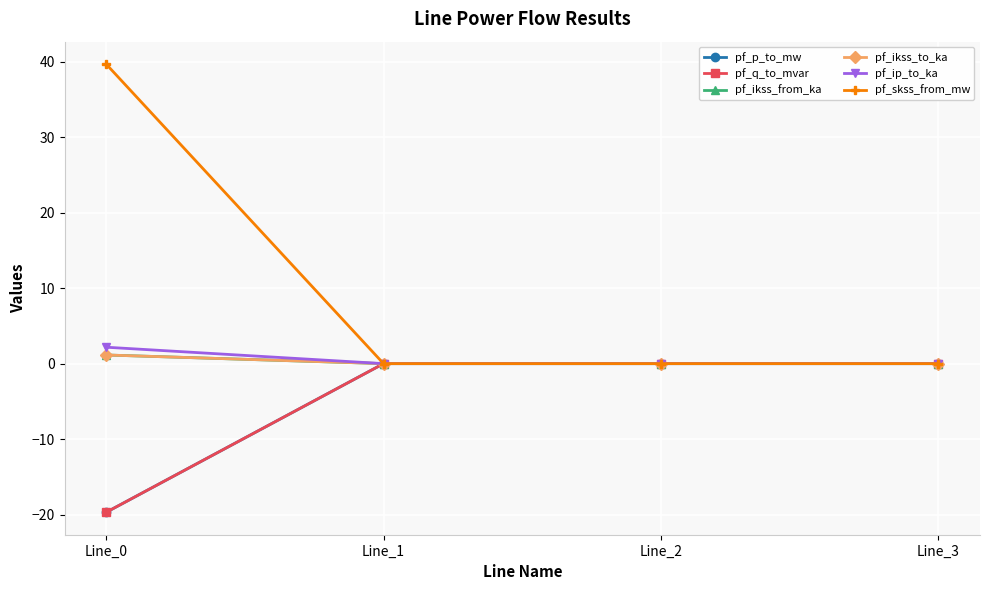

How many intersections are there between pf_q_to_mvar and pf_ip_to_ka?

1